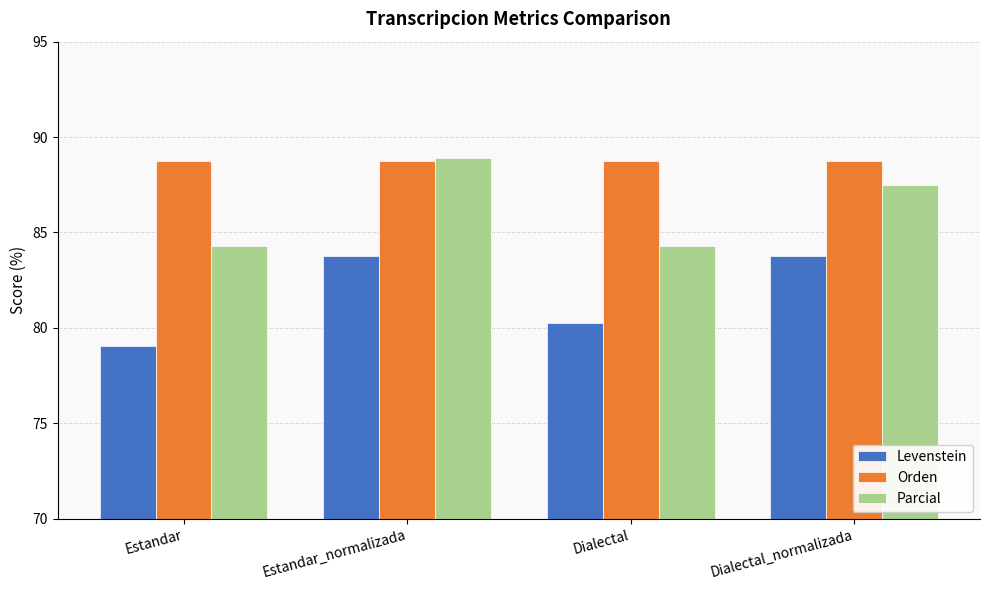

What is the value of the Orden bar at the 2nd from the left?

88.7